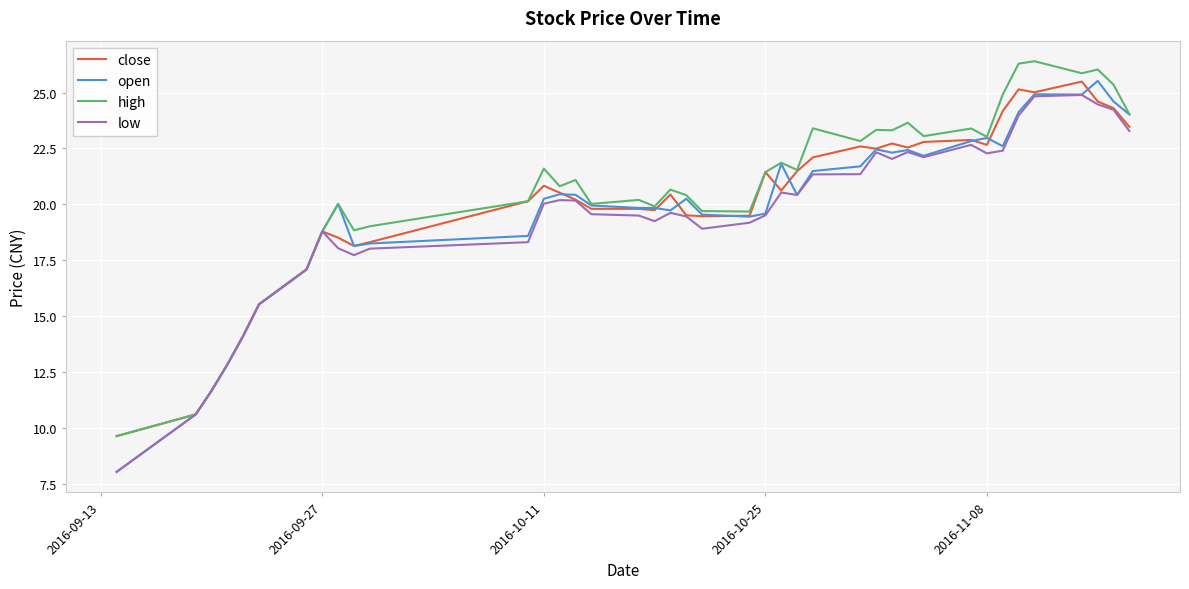

Which series has the largest range (max minus min)?

open